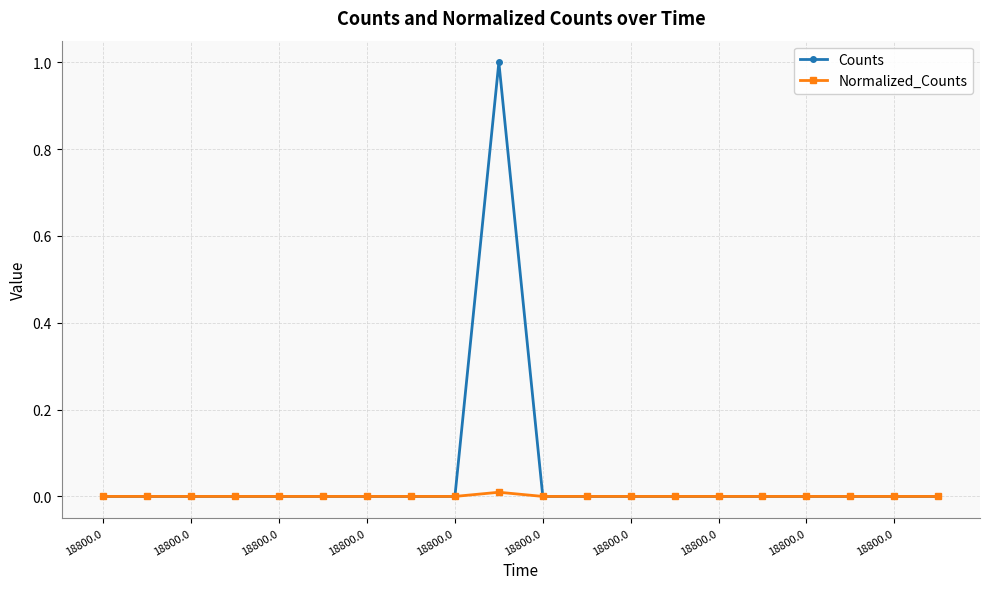

What are all the series names shown in the legend?

Counts, Normalized_Counts